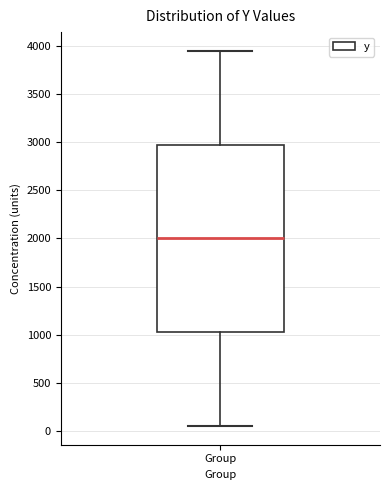

Where does the median line of the box for Group sit on the y-axis? The values are not printed on the chart, so give them approximately, as read against the axis.

2000